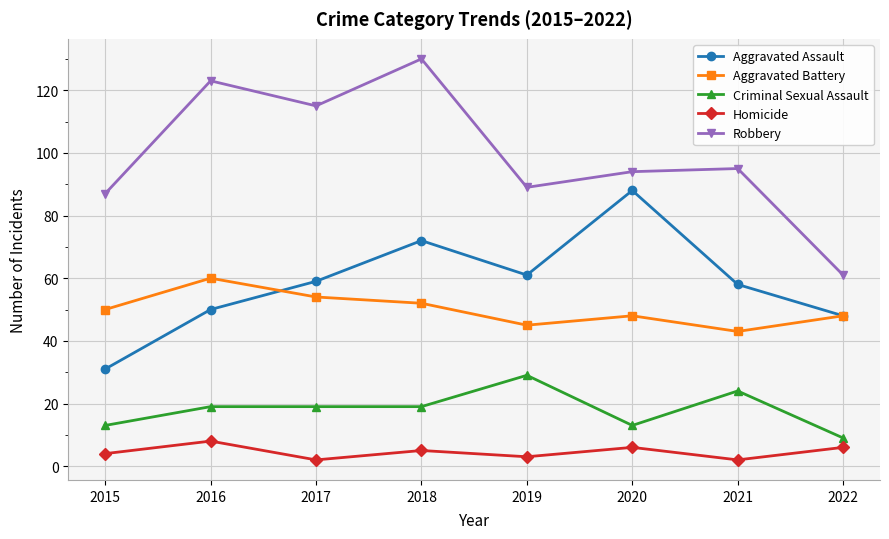

How many data points in Homicide are less than 5?

4